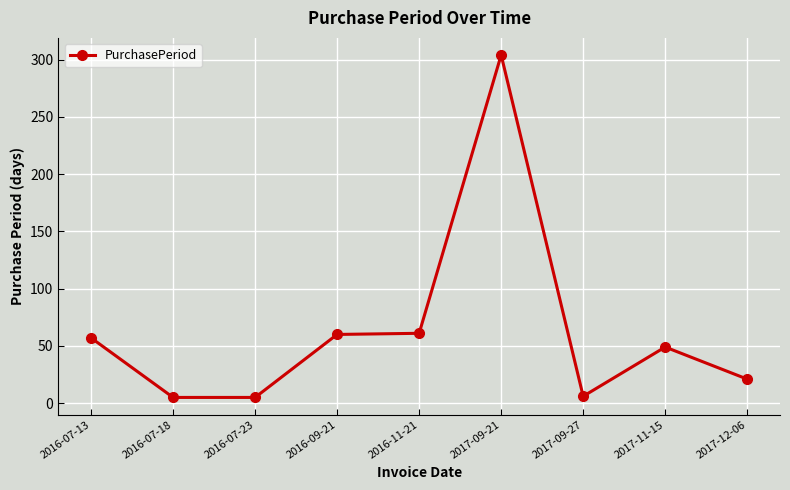

The value at 2016-07-13 is 57. True or false?

True